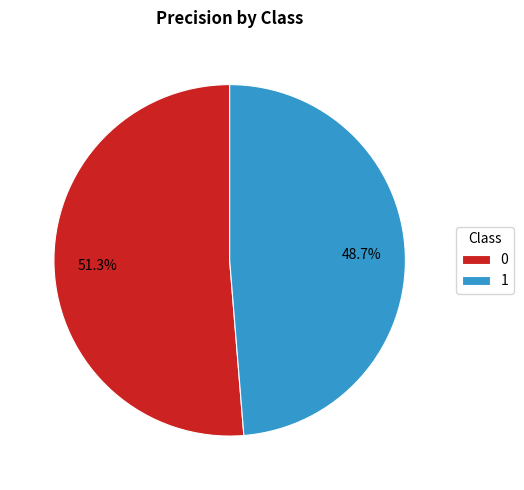

What percentage is NOT represented by 0?

48.7%